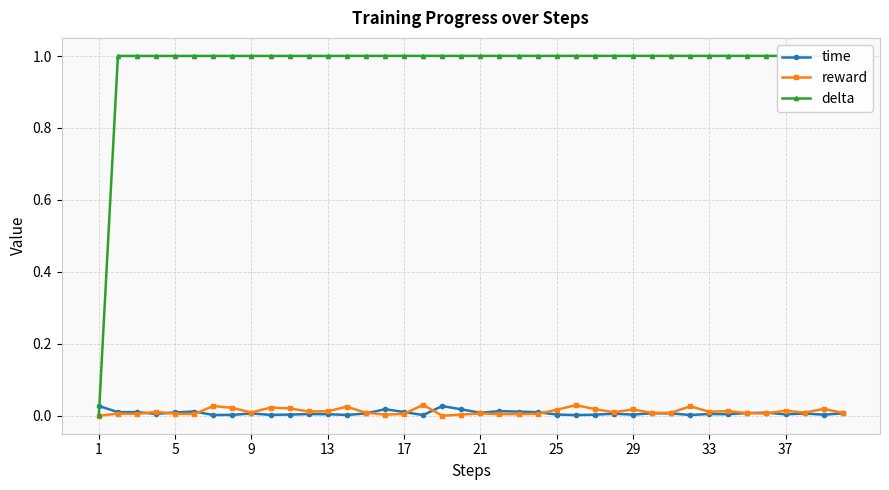

What are all the series names shown in the legend?

time, reward, delta